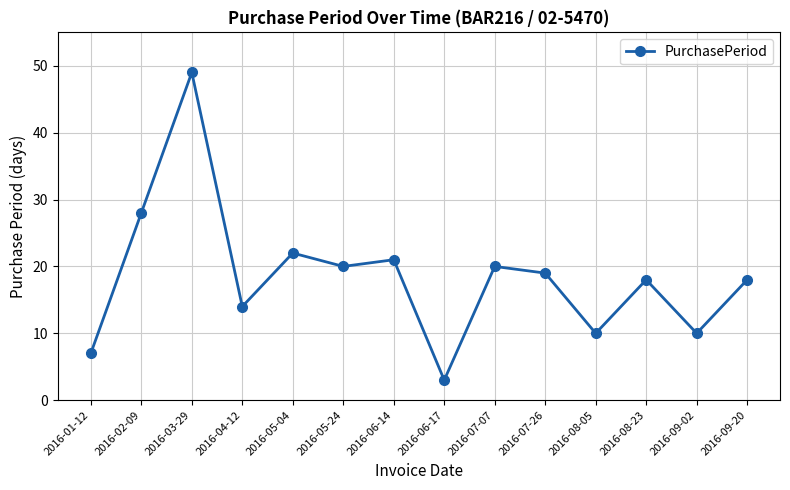

What is the smallest value displayed?

3